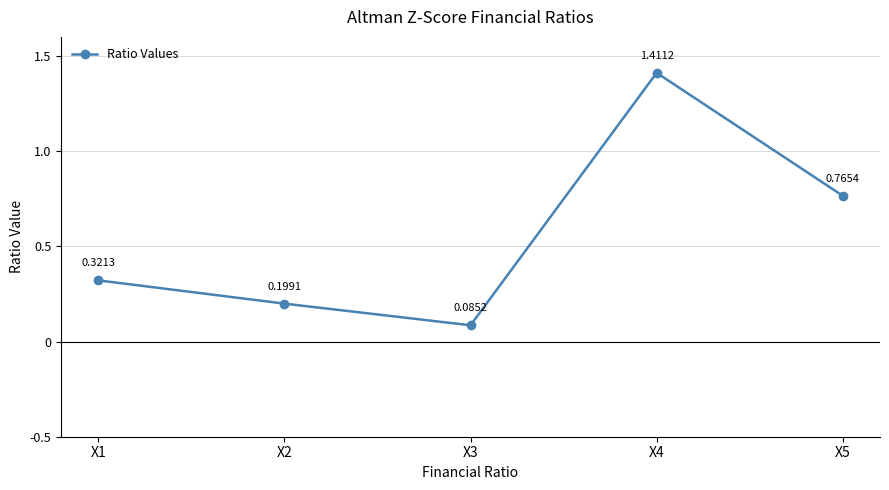

What is the change in value from X4 to X5?

-0.6